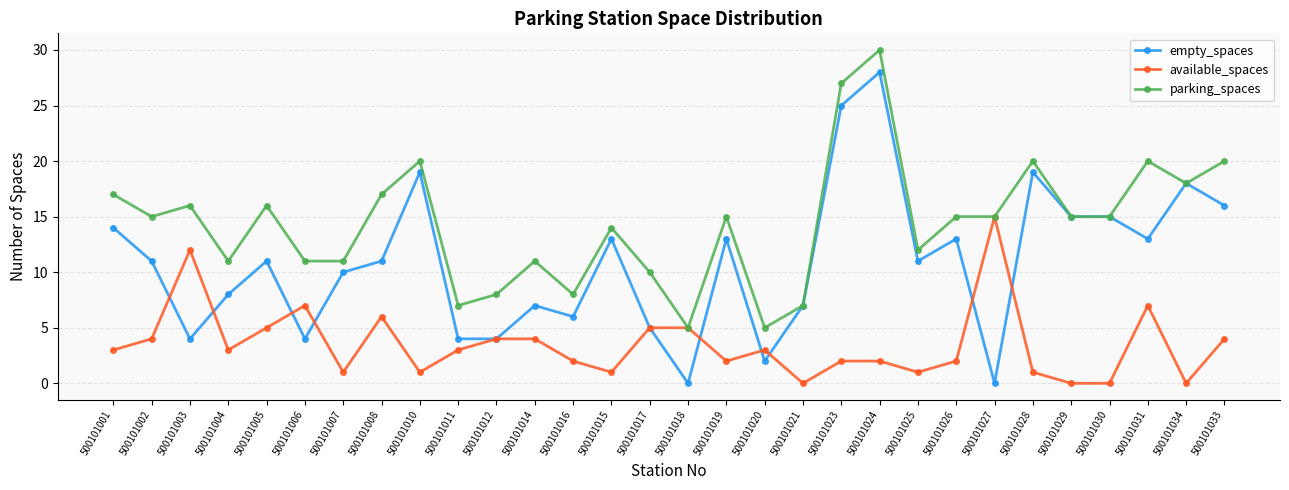

True or false: available_spaces has more than 2 interior local peaks.

True